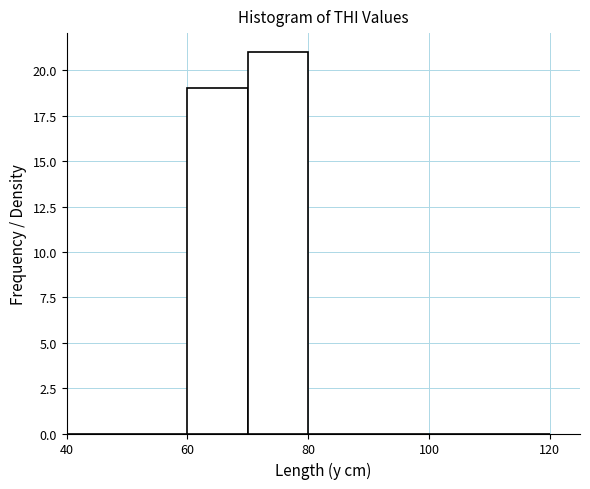

Reading left to right, list every bar in this chart as the range it spans on the x-axis followed by its height. The values are not printed on the chart, so give them approximately, as read against the axis.

40 to 50: 0
50 to 60: 0
60 to 70: 19
70 to 80: 21
80 to 90: 0
90 to 100: 0
100 to 110: 0
110 to 120: 0